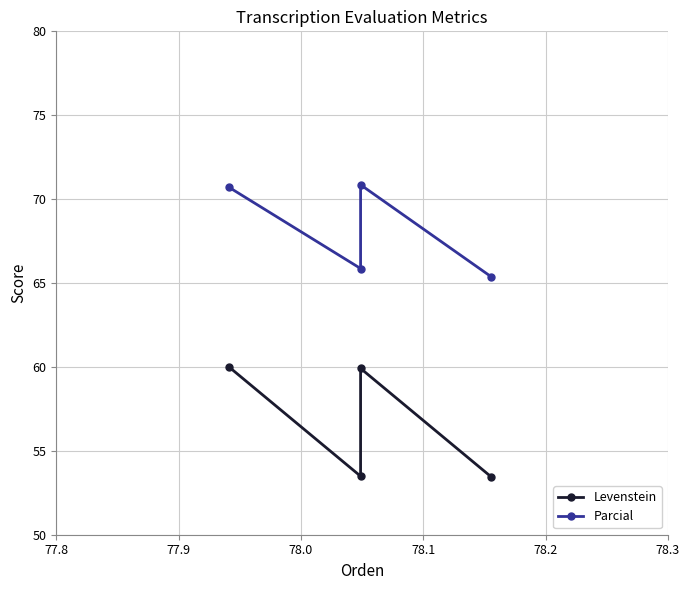

What is the label of the 3rd point from the left?

78.0